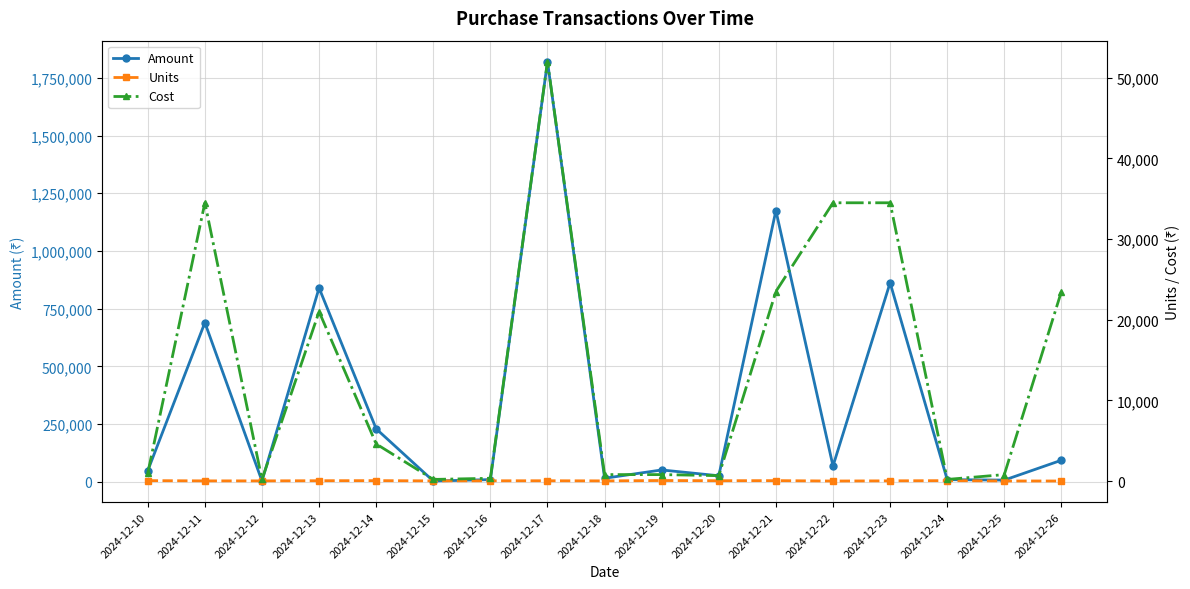

Does the chart have visible grid lines?

Yes